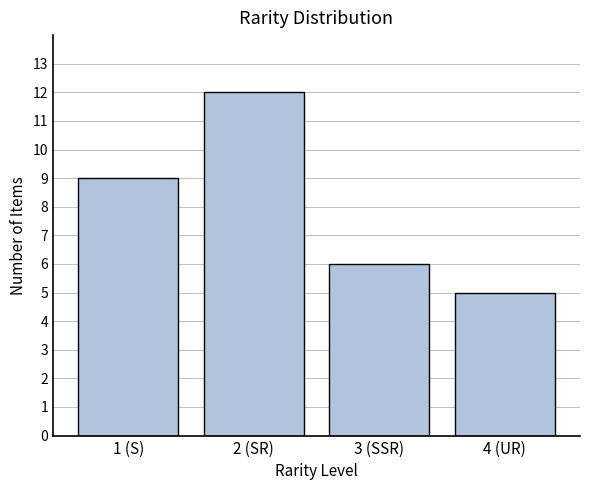

Reading right to left, list all the values displayed in this chart.

5	6	12	9